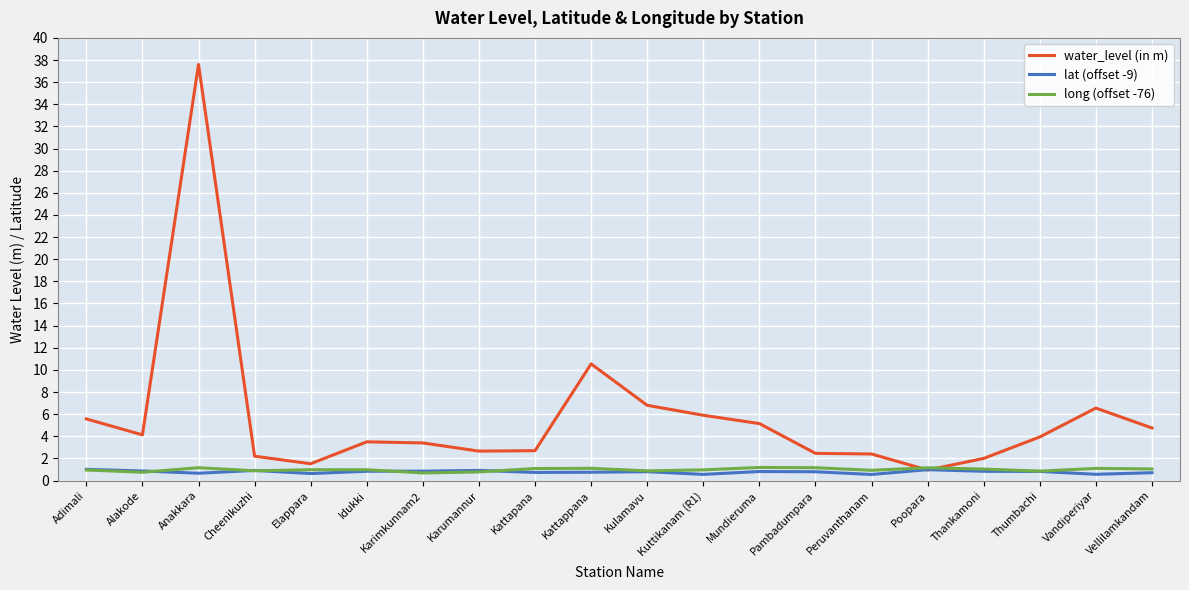

The water_level (in m) series shows 1.0 at Pambadumpara. True or false?

False